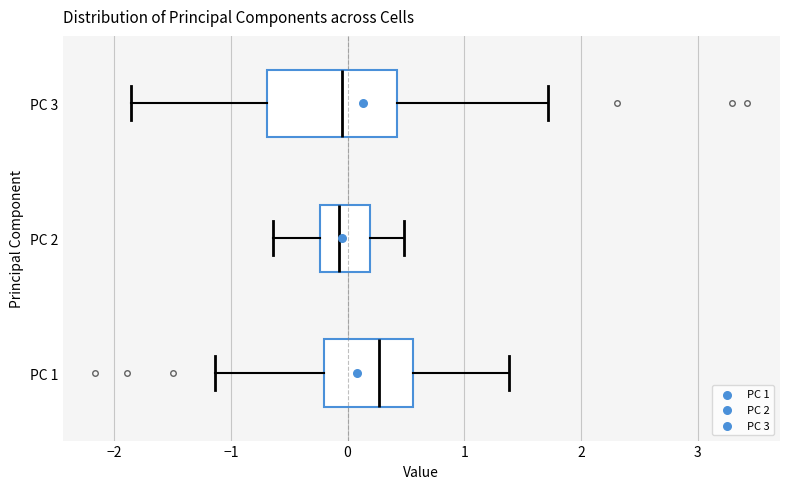

Which box has the furthest to the right median line?

PC 1